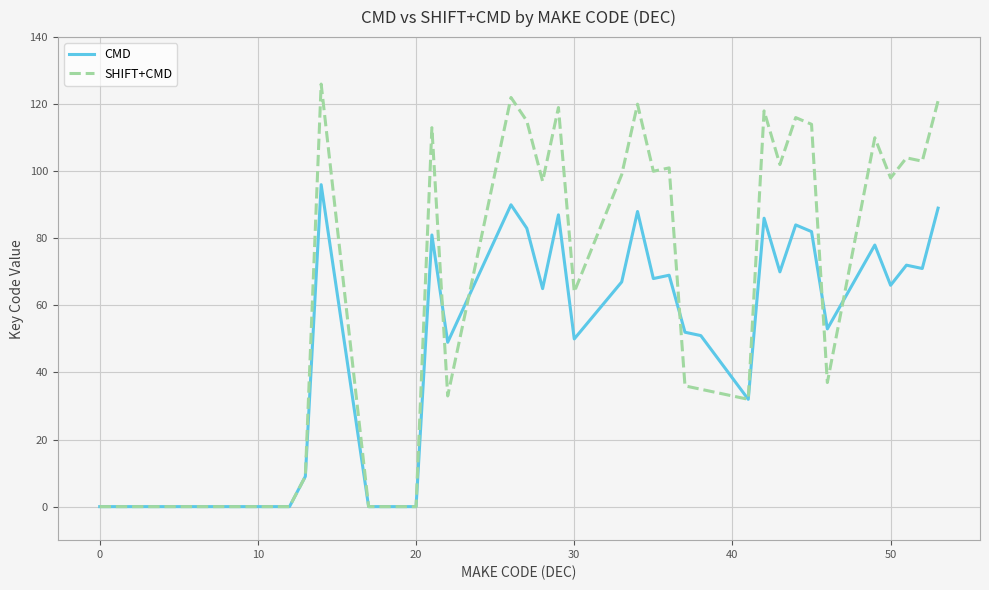

List the series in order of their overall mean, highest first.

SHIFT+CMD, CMD